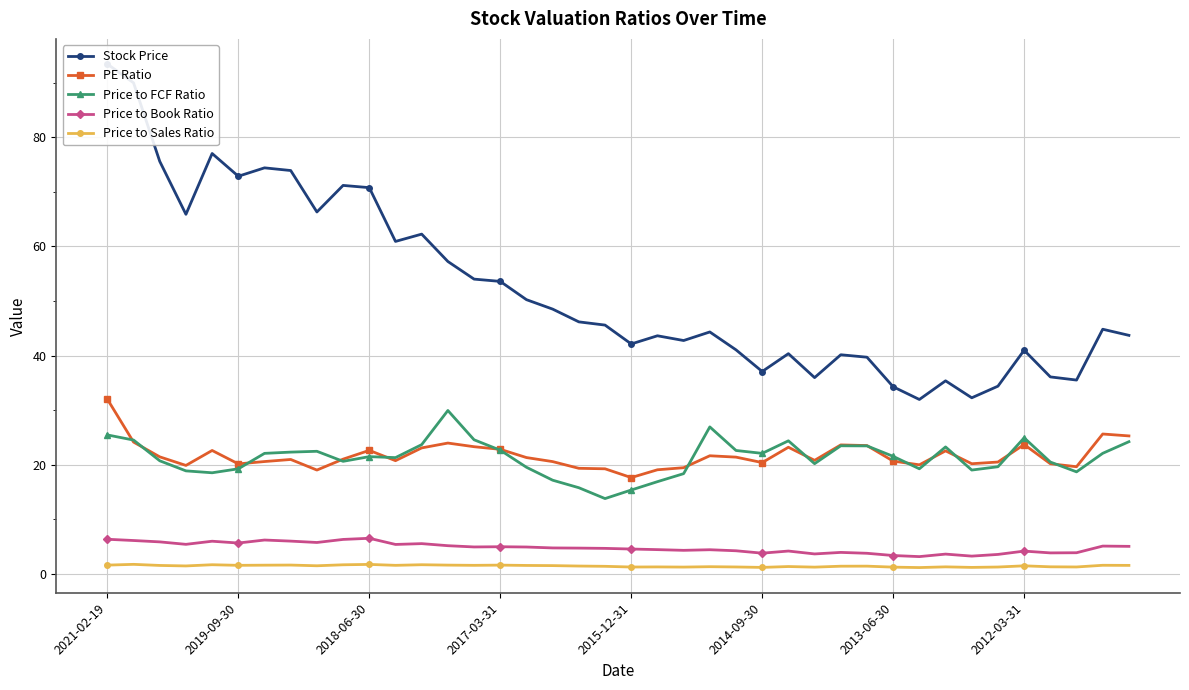

List the series in order of their peak value, lowest first.

Price to Sales Ratio, Price to Book Ratio, Price to FCF Ratio, PE Ratio, Stock Price